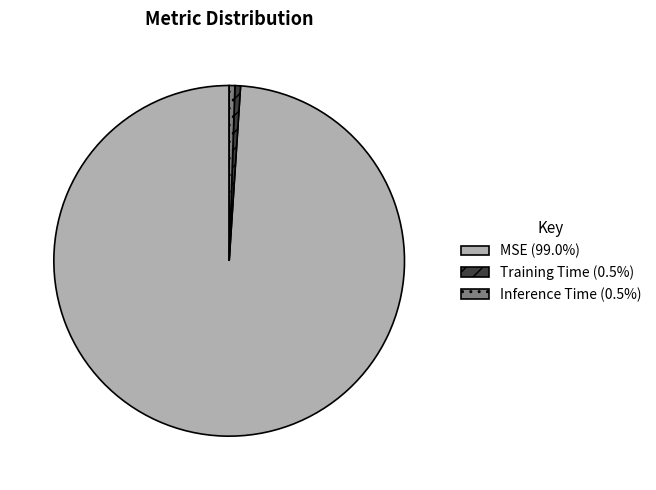

Which category has the biggest portion of the pie?

MSE